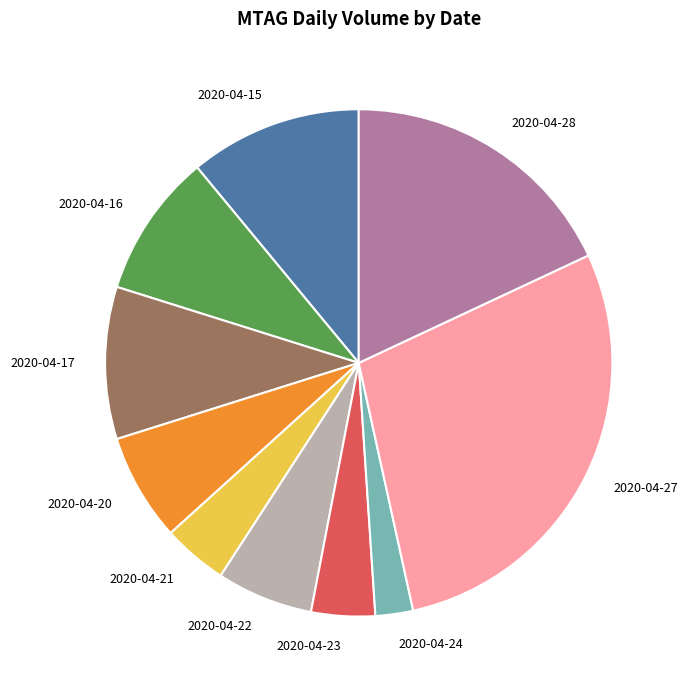

Which slice is the smallest?

2020-04-24